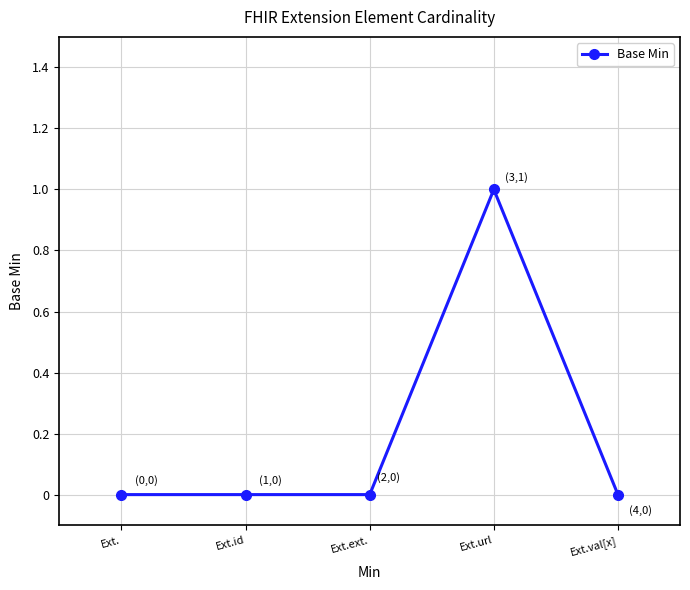

How many distinct data groups are displayed?

1